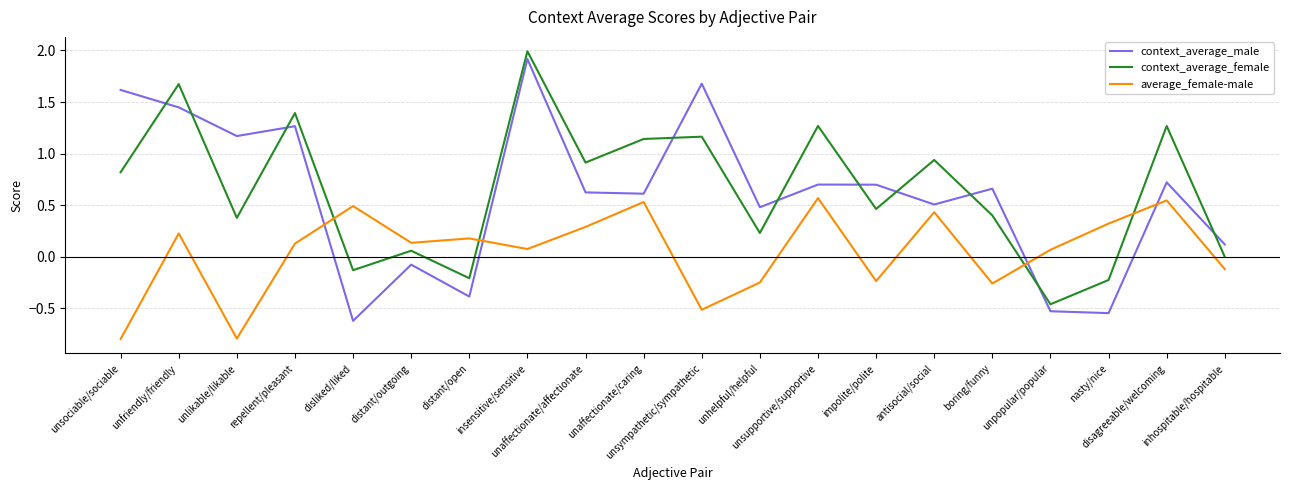

Which series has the largest total across all categories?

context_average_female